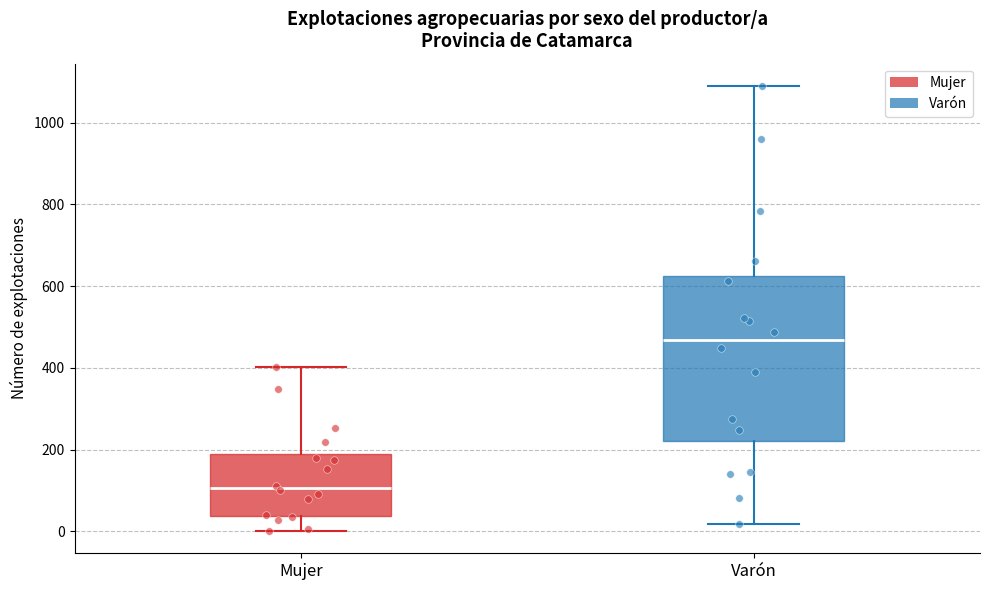

Reading left to right, read every box against the y-axis: the position of its median line, the range the box covers, and the ends of its whiskers. The values are not printed on the chart, so give them approximately, as read against the axis.

Mujer: median 100, box 40 to 180, whiskers 0 to 400
Varón: median 460, box 220 to 620, whiskers 20 to 1100